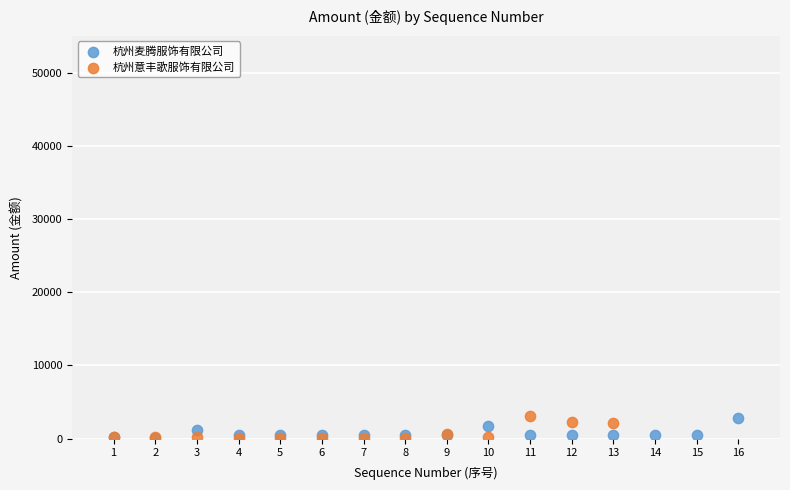

What are all the series names shown in the legend?

杭州麦腾服饰有限公司, 杭州意丰歌服饰有限公司